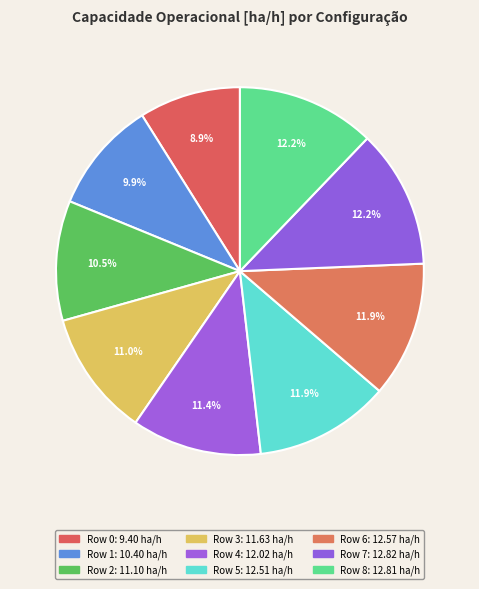

What is the largest slice in the pie chart?

Row 7